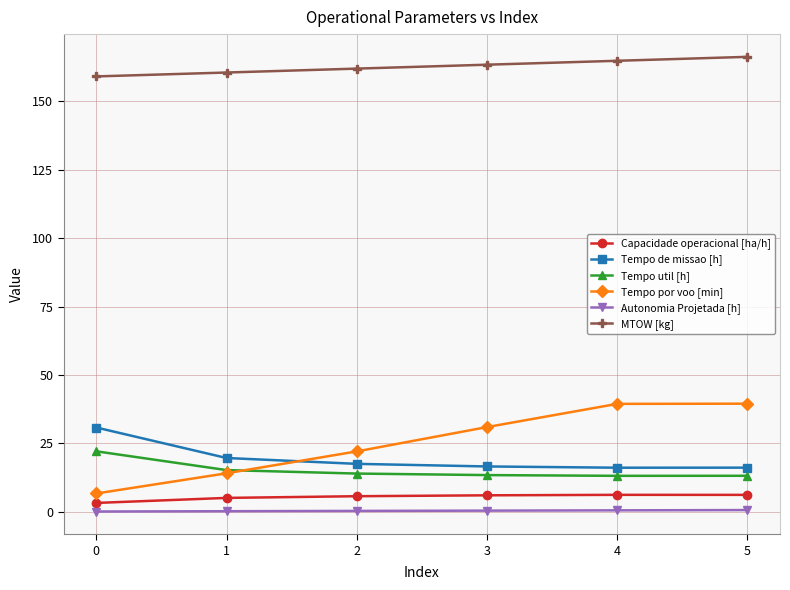

Which series has the largest range (max minus min)?

Tempo por voo [min]